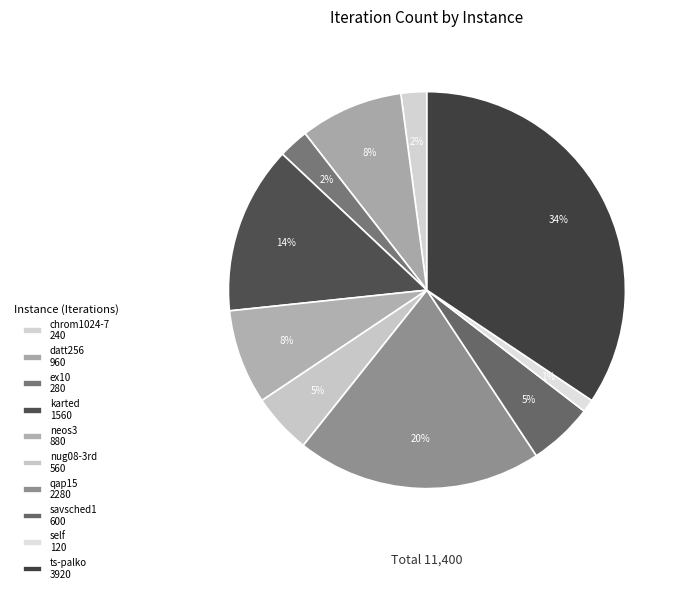

To the nearest percent, what is the difference between the largest and smallest slice percentages?

33%